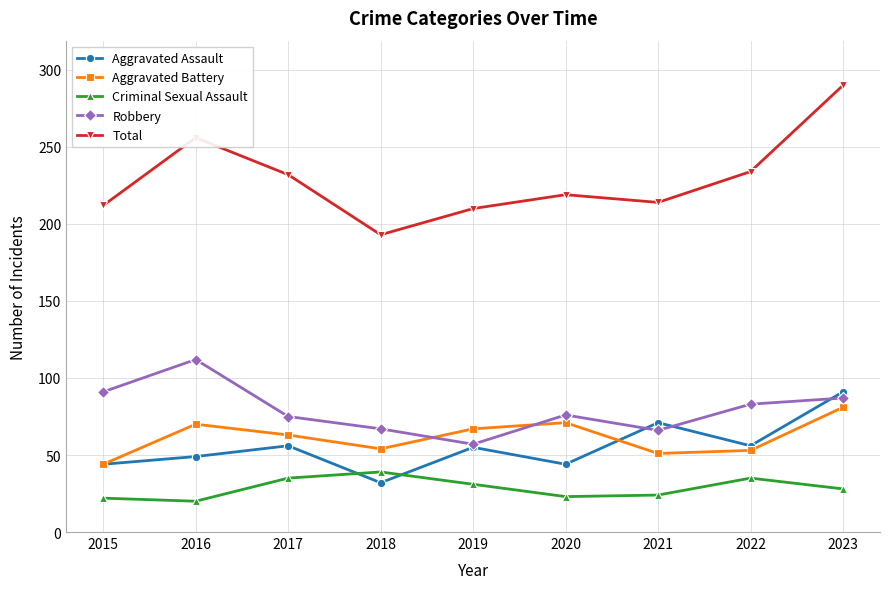

Does the chart have visible grid lines?

Yes